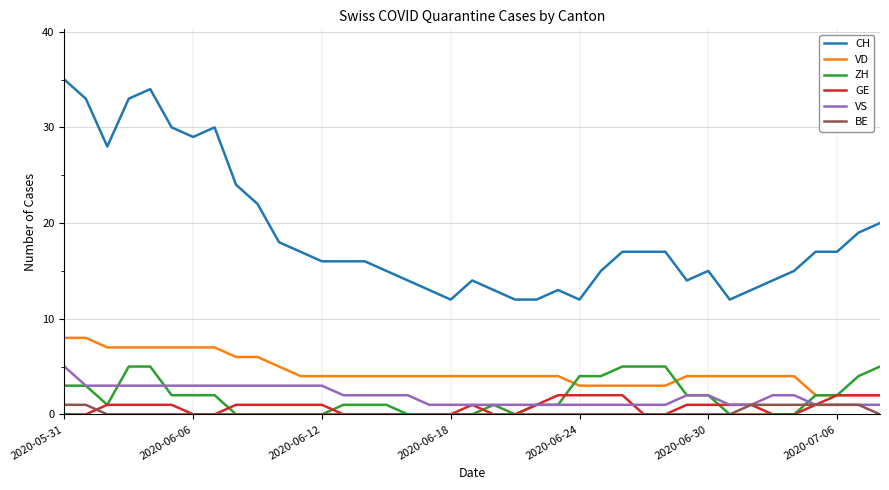

Which series has the widest spread of values?

CH